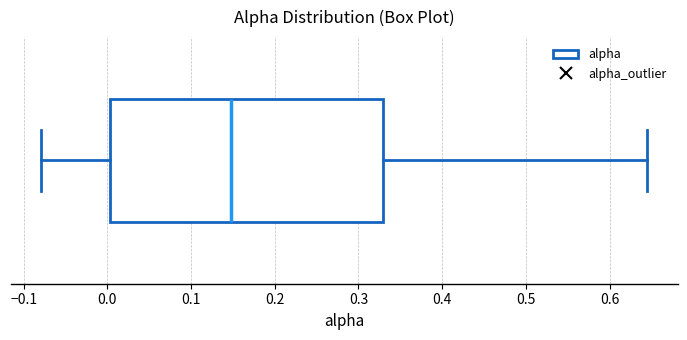

Where does the median line of the box sit on the x-axis? The values are not printed on the chart, so give them approximately, as read against the axis.

0.15